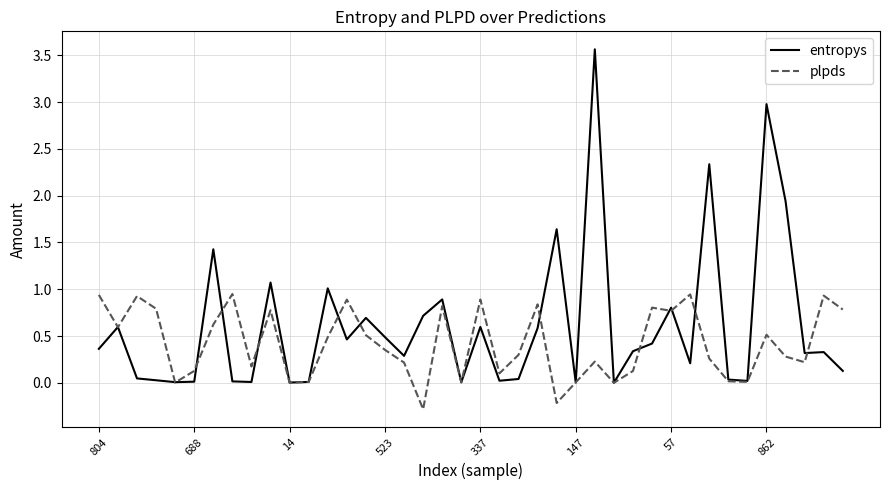

List the series in order of their peak value, lowest first.

plpds, entropys